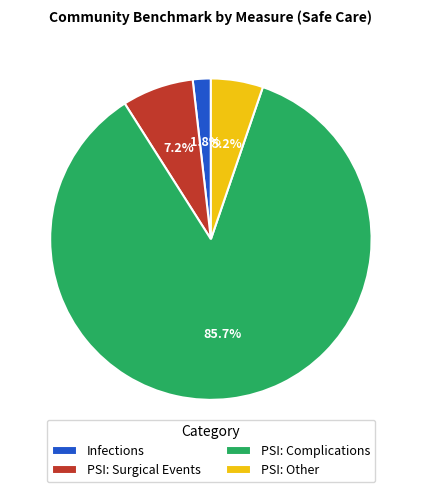

Is the sum of PSI: Complications and Infections greater than half?

Yes